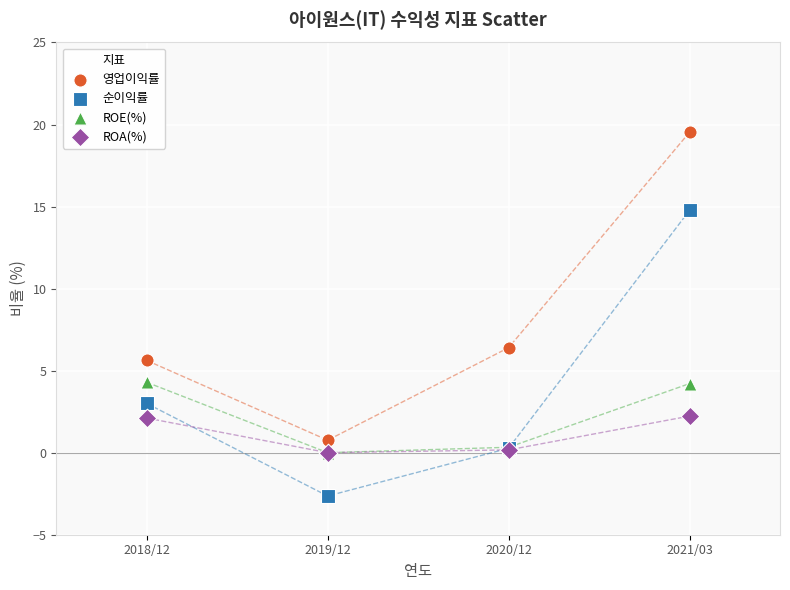

Which series contains the highest Y value?

영업이익률